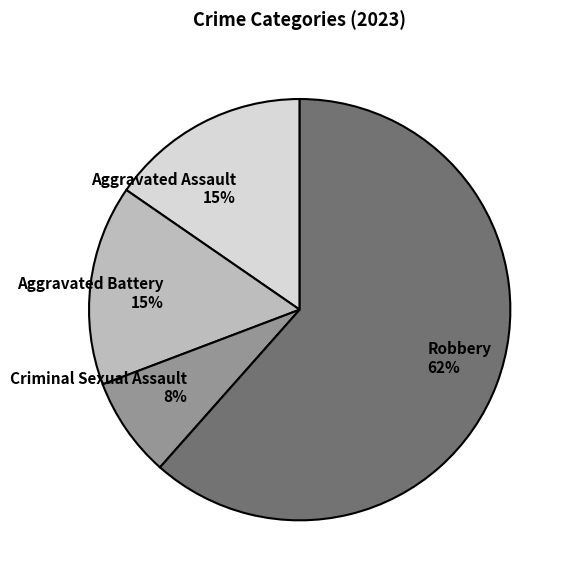

How many segments does this pie chart have?

4